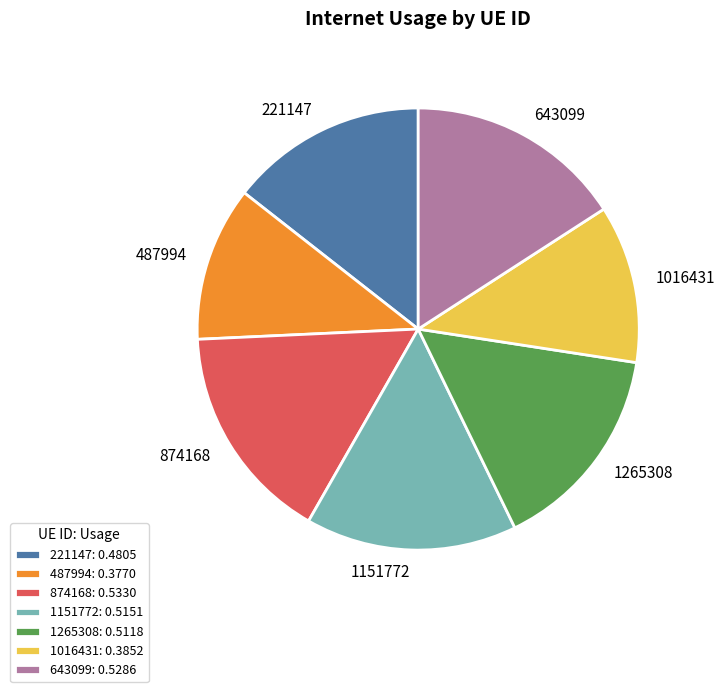

Is there any slice that represents more than half of the pie?

No